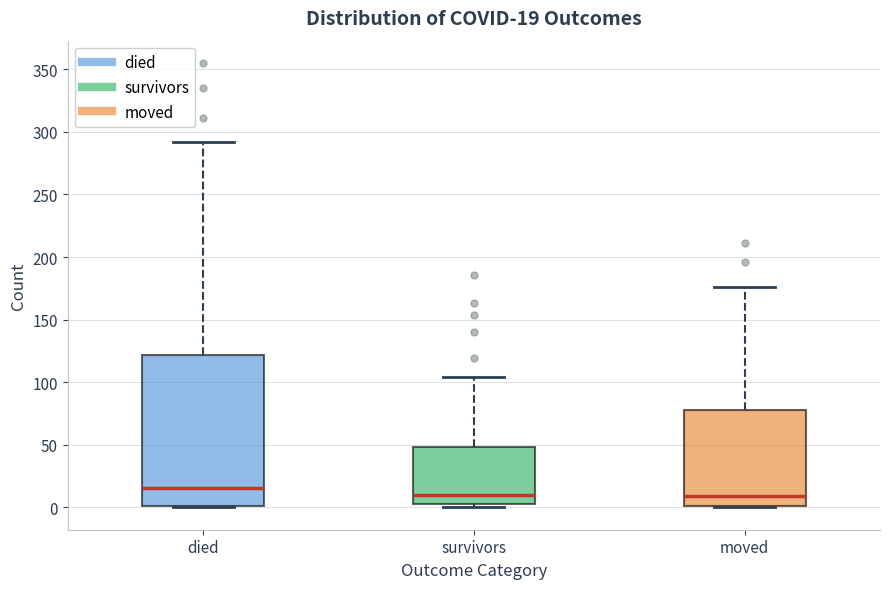

Which box is the tallest, from its lower edge to its upper edge?

died